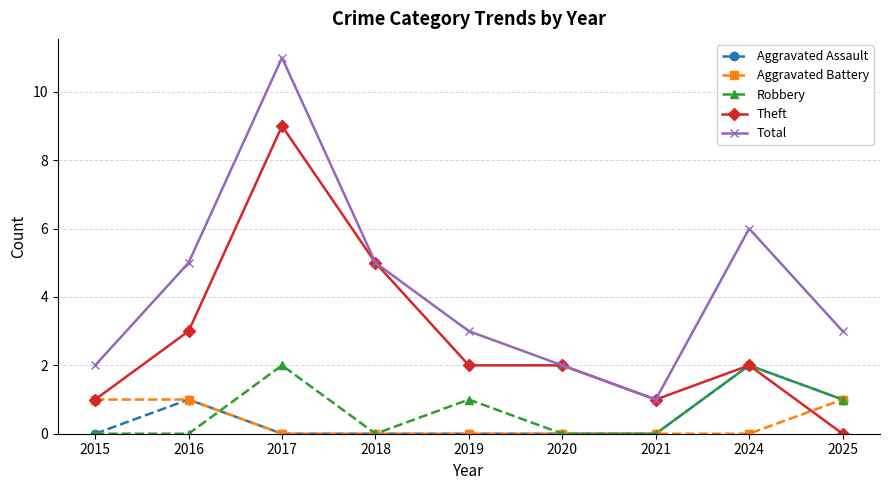

What is the spread (max minus min) of values at 2018?

5